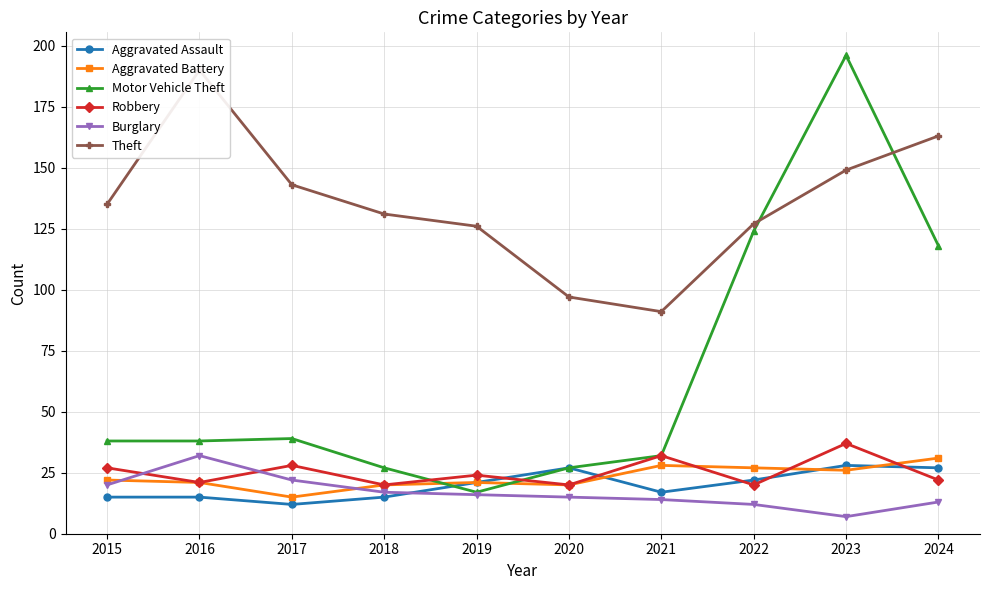

How many data points in Burglary are less than 16?

5